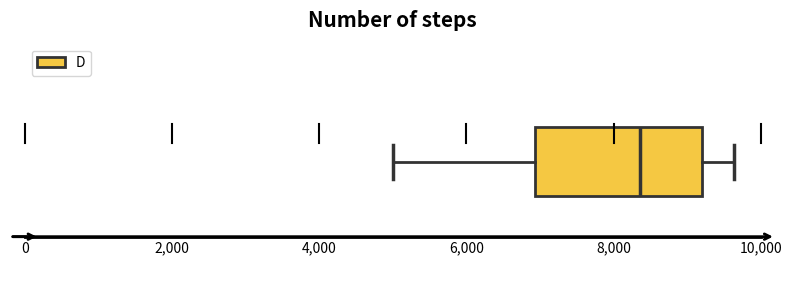

Read this box plot against the x-axis: the position of the median line, the range covered by the box, and the ends of both whiskers. The values are not printed on the chart, so give them approximately, as read against the axis.

median 8400, box 7000 to 9200, whiskers 5000 to 9600